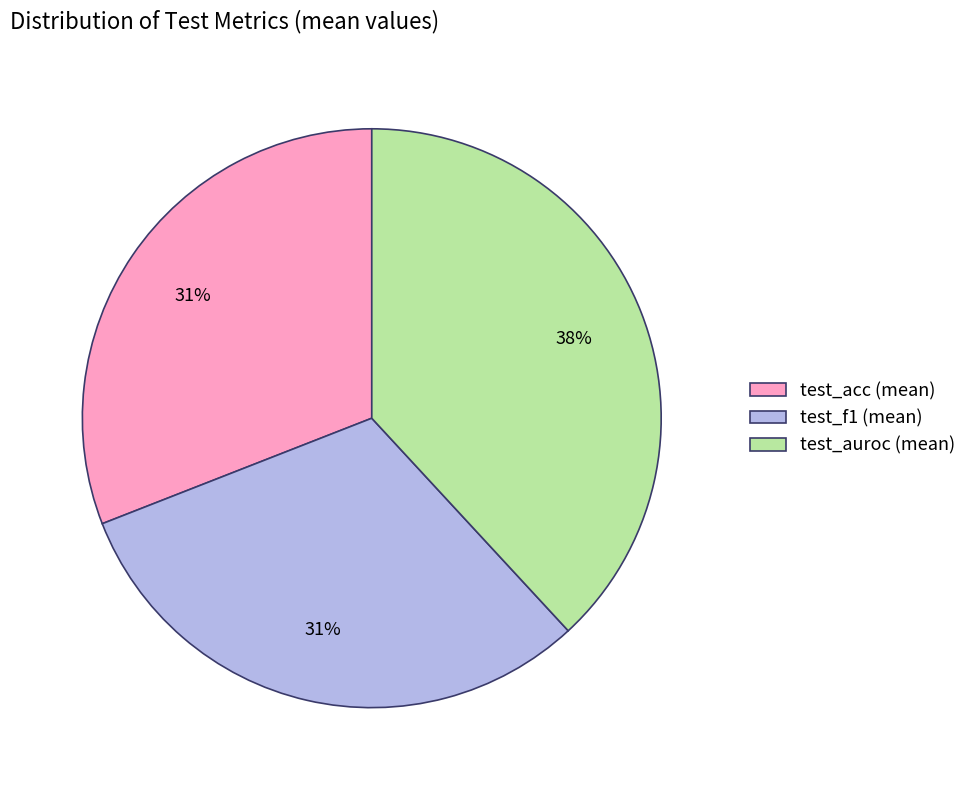

Count the number of slices in the pie.

3